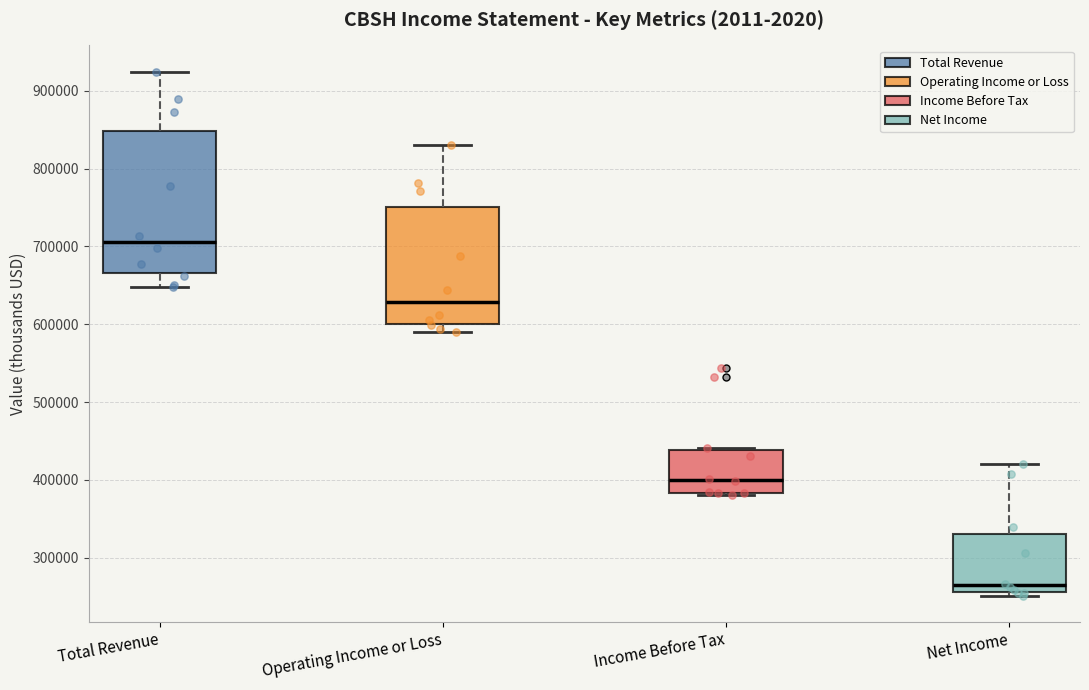

Comparing the boxes themselves (not the whiskers), which one is the tallest?

Total Revenue